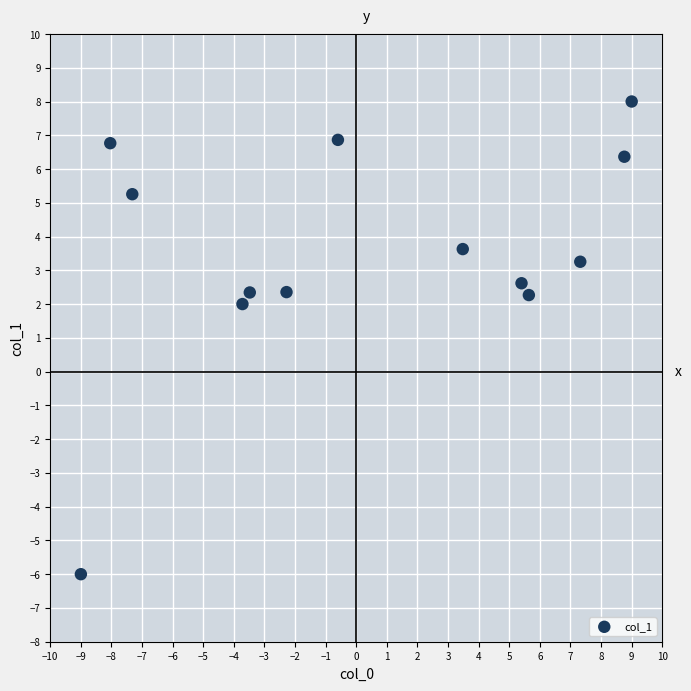

What Y value in the scatter plot is closest to 1?

2.0